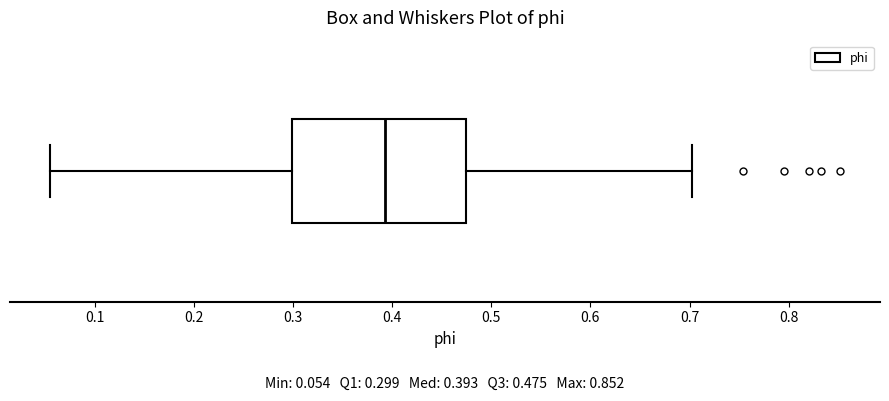

Read this box plot against the x-axis: the position of the median line, the range covered by the box, and the ends of both whiskers. The values are not printed on the chart, so give them approximately, as read against the axis.

median 0.39, box 0.30 to 0.47, whiskers 0.05 to 0.70